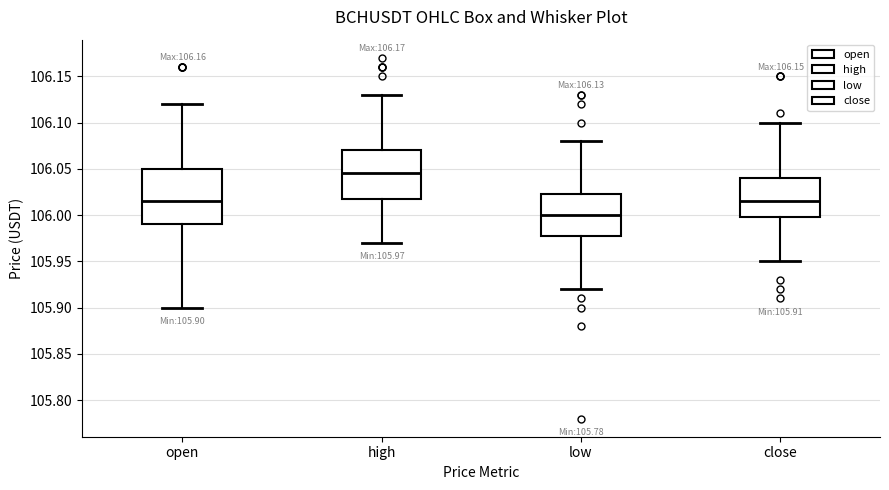

Comparing the boxes themselves (not the whiskers), which one is the tallest?

open